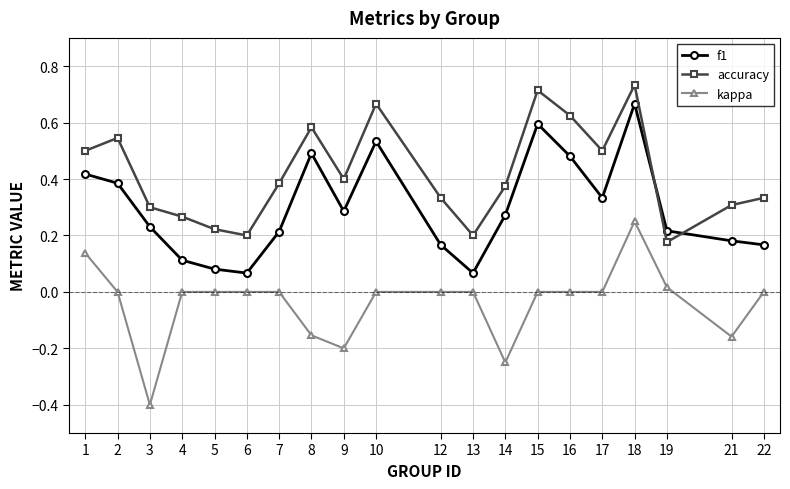

The value of kappa at 8 is -0.1. True or false?

False